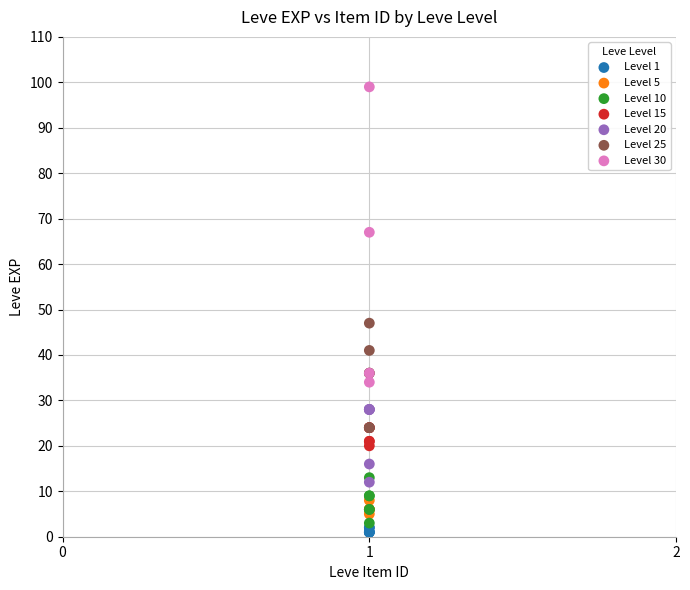

Which series contains the highest Y value?

Level 30